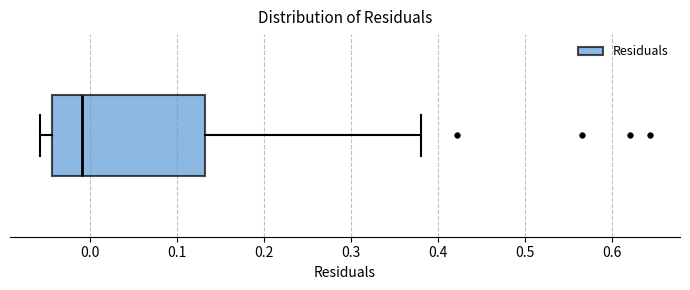

Transcribe this box plot: give where the median line is, the range the box spans, and where the two whiskers end, as read against the x-axis. The values are not printed on the chart, so give them approximately, as read against the axis.

median -0.01, box -0.04 to 0.13, whiskers -0.06 to 0.38